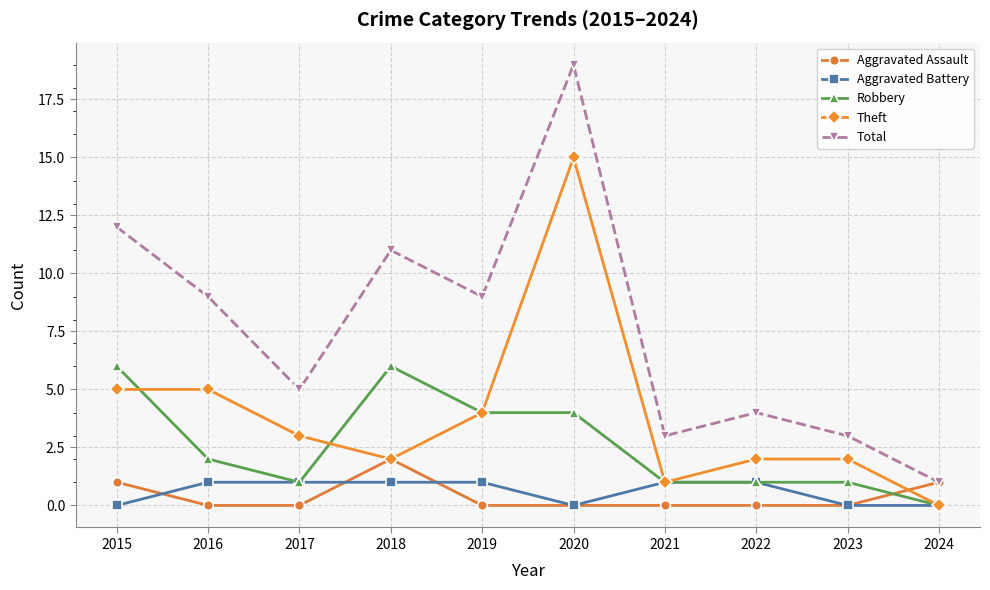

Reading left to right, transcribe all the data shown in this chart.

Aggravated Assault: 2015=1	2016=0	2017=0	2018=2	2019=0	2020=0	2021=0	2022=0	2023=0	2024=1
Aggravated Battery: 2015=0	2016=1	2017=1	2018=1	2019=1	2020=0	2021=1	2022=1	2023=0	2024=0
Robbery: 2015=6	2016=2	2017=1	2018=6	2019=4	2020=4	2021=1	2022=1	2023=1	2024=0
Theft: 2015=5	2016=5	2017=3	2018=2	2019=4	2020=15	2021=1	2022=2	2023=2	2024=0
Total: 2015=12	2016=9	2017=5	2018=11	2019=9	2020=19	2021=3	2022=4	2023=3	2024=1